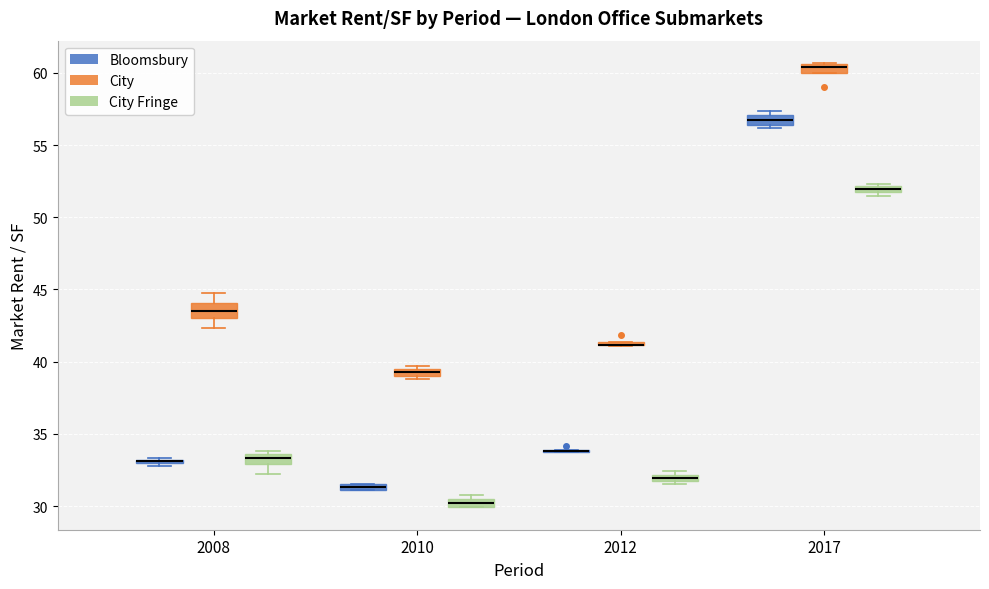

Where is the upper edge of the box for 2008 (City) on the y-axis? The values are not printed on the chart, so give them approximately, as read against the axis.

44.0